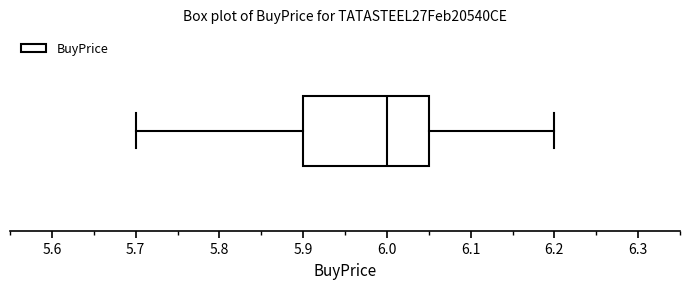

Transcribe this box plot: give where the median line is, the range the box spans, and where the two whiskers end, as read against the x-axis. The values are not printed on the chart, so give them approximately, as read against the axis.

median 6.00, box 5.90 to 6.05, whiskers 5.70 to 6.20